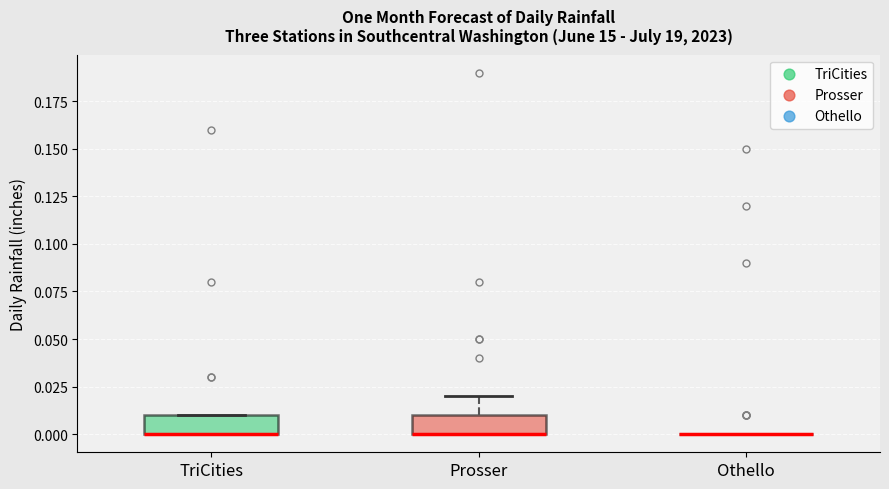

Reading left to right, transcribe this box plot: for each box, give where its median line is, the range the box spans, and where its two whiskers end, as read against the y-axis. The values are not printed on the chart, so give them approximately, as read against the axis.

TriCities: median 0.00 (drawn on the box's lower edge), box 0.00 to 0.01, whiskers 0.00 to 0.01
Prosser: median 0.00 (drawn on the box's lower edge), box 0.00 to 0.01, whiskers 0.00 to 0.02
Othello: box collapsed to a line at 0.00, whiskers 0.00 to 0.00